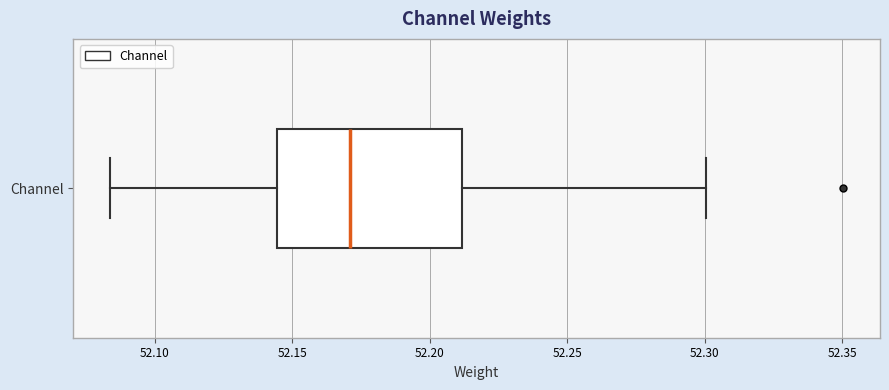

Read this box plot against the x-axis: the position of the median line, the range covered by the box, and the ends of both whiskers. The values are not printed on the chart, so give them approximately, as read against the axis.

median 52.170, box 52.145 to 52.210, whiskers 52.085 to 52.300